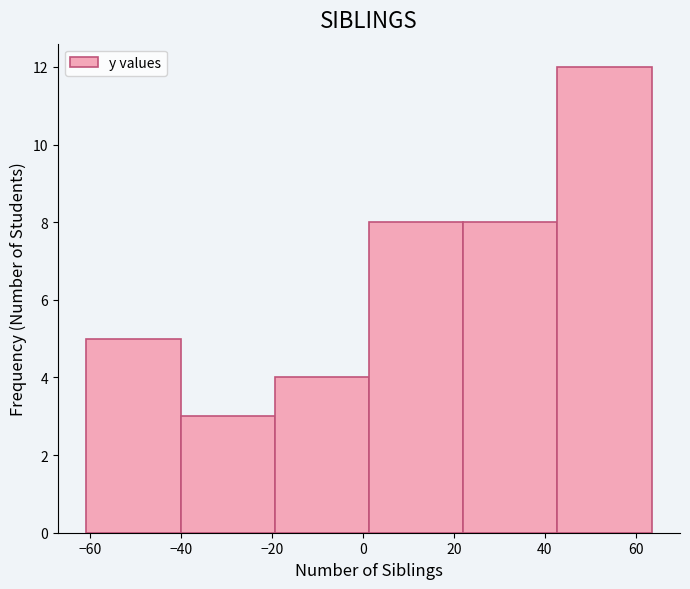

Reading left to right, transcribe this chart: for each bar, give the range it covers on the x-axis and its height. Neither the bar edges nor the heights are printed on the chart, so give them approximately, as read against the axes.

-60 to -40: 5
-40 to -20: 3
-20 to 2: 4
2 to 22: 8
22 to 42: 8
42 to 64: 12